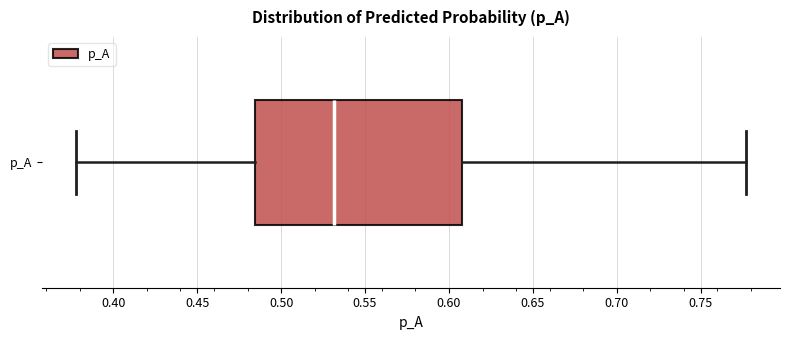

Read this box plot against the x-axis: the position of the median line, the range covered by the box, and the ends of both whiskers. The values are not printed on the chart, so give them approximately, as read against the axis.

median 0.530, box 0.485 to 0.610, whiskers 0.380 to 0.775